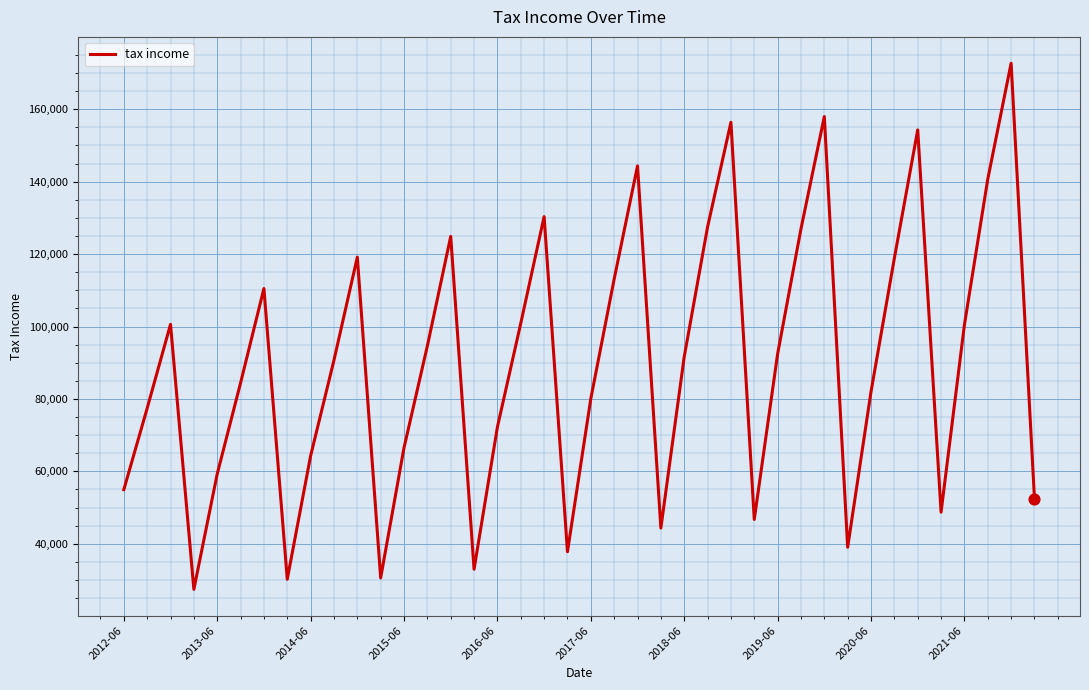

What is the greatest value displayed?

172731.0